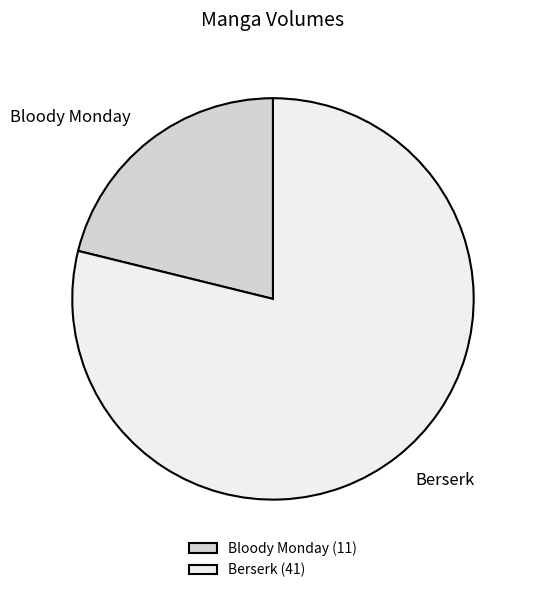

Which category has the smallest portion of the pie?

Bloody Monday